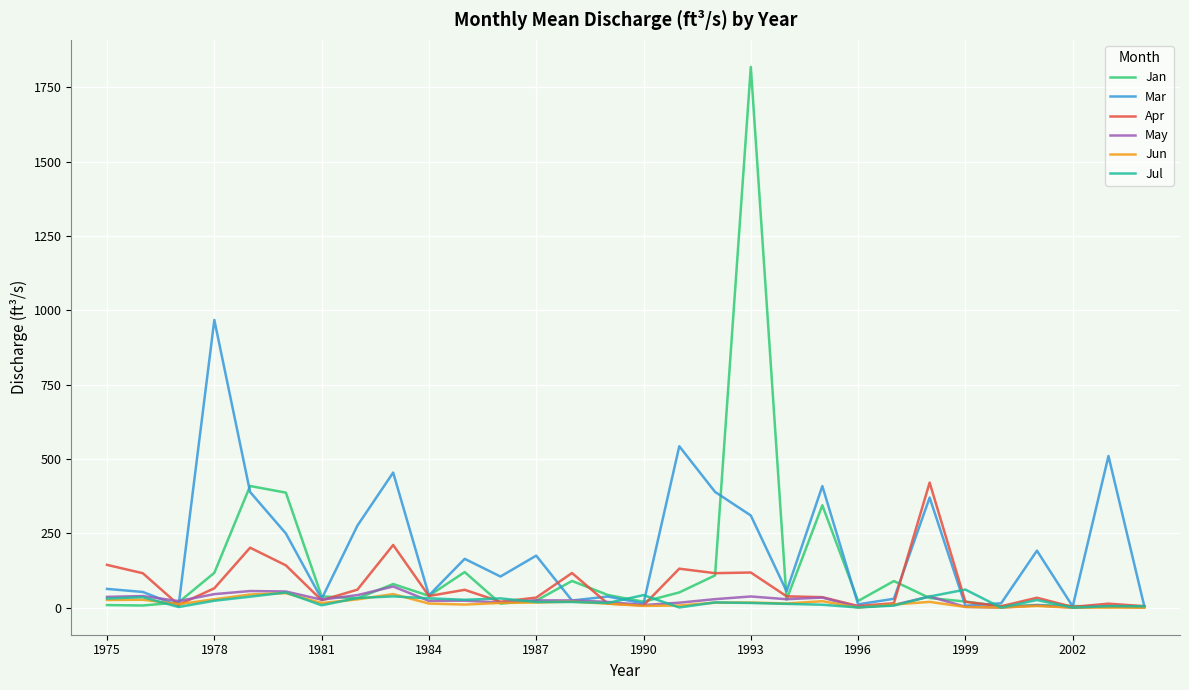

What is the greatest value displayed?

1819.0